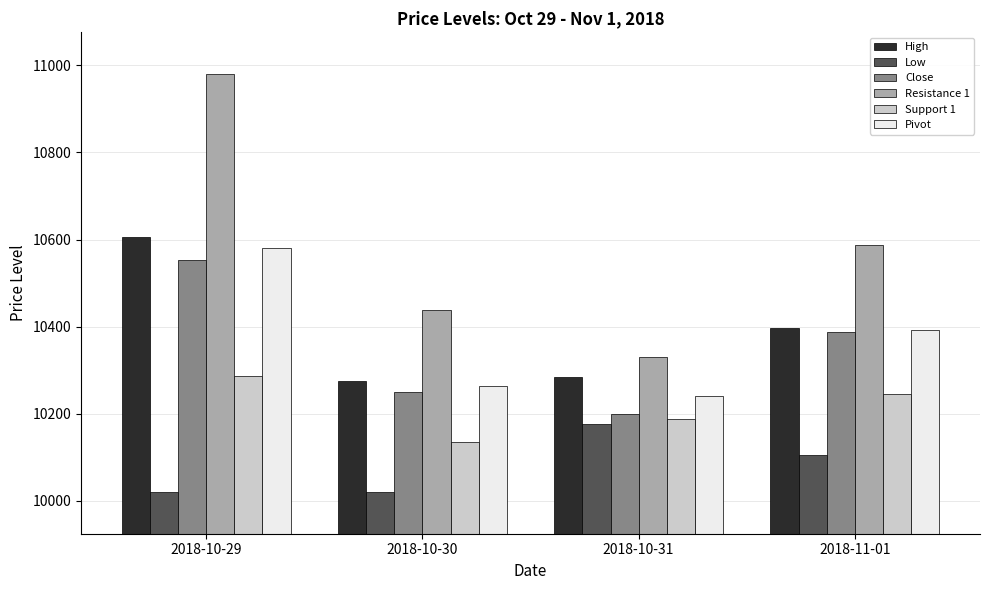

What is the label of the 4th bar from the left?

2018-11-01